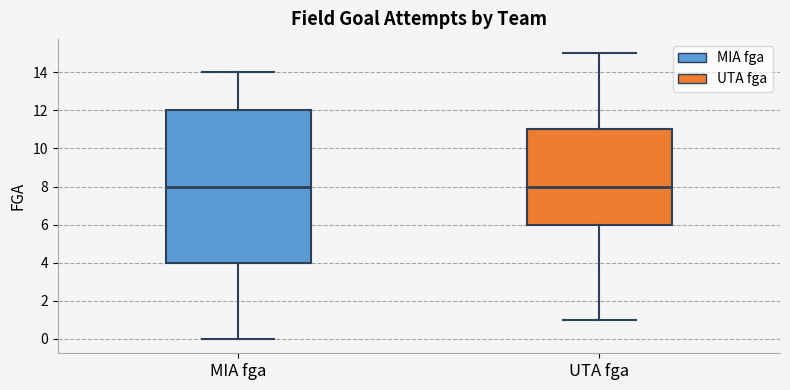

Reading left to right, transcribe this box plot: for each box, give where its median line is, the range the box spans, and where its two whiskers end, as read against the y-axis. The values are not printed on the chart, so give them approximately, as read against the axis.

MIA fga: median 8, box 4 to 12, whiskers 0 to 14
UTA fga: median 8, box 6 to 11, whiskers 1 to 15